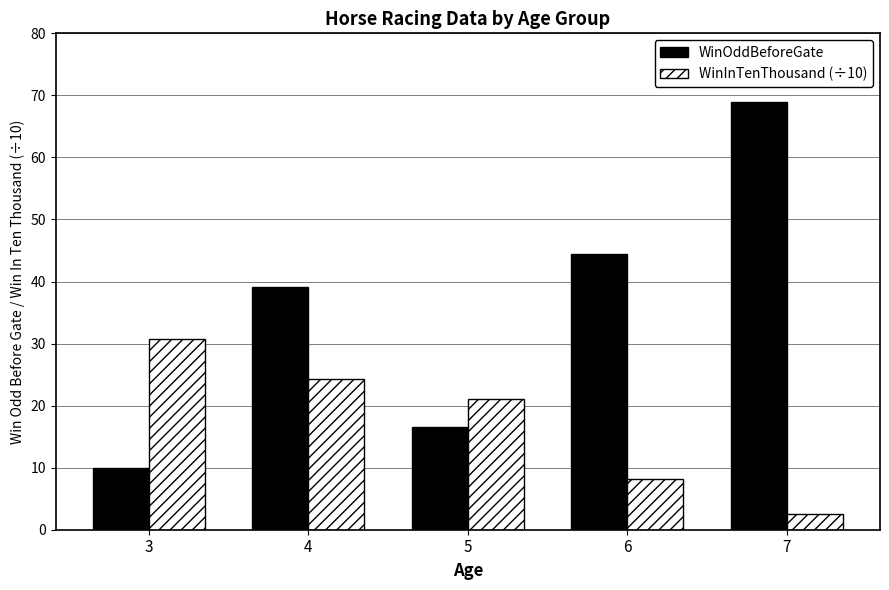

Rank the series by their average value, from highest to lowest.

WinOddBeforeGate, WinInTenThousand (÷10)